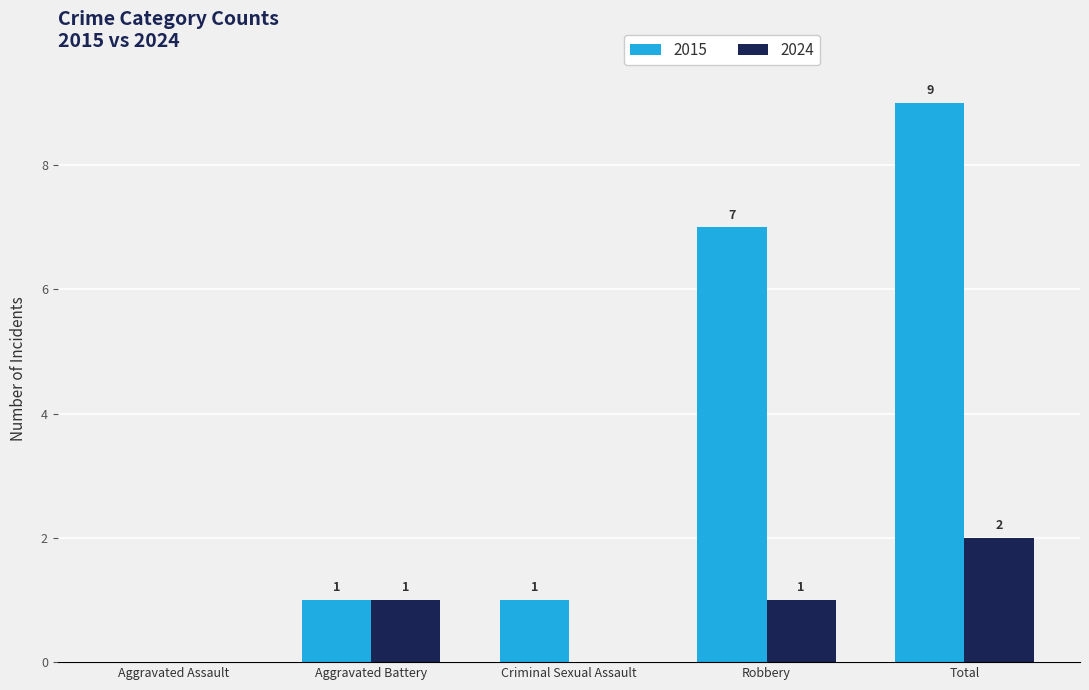

The 2015 series shows 0 at Criminal Sexual Assault. True or false?

False